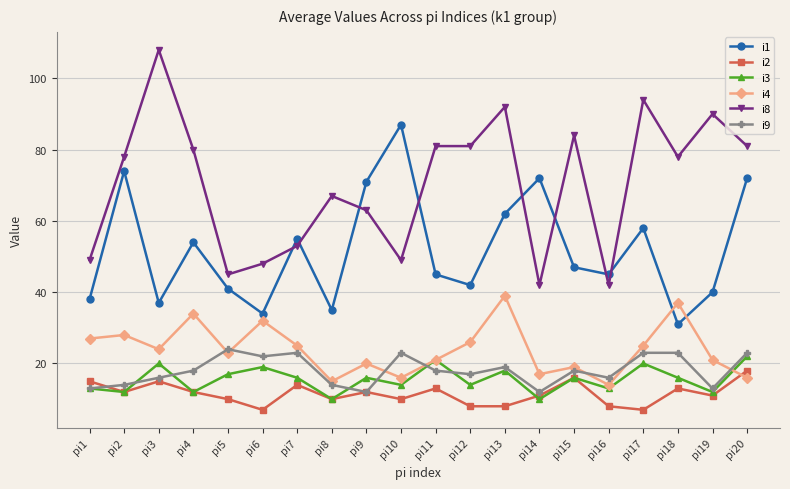

Does the chart have visible grid lines?

Yes